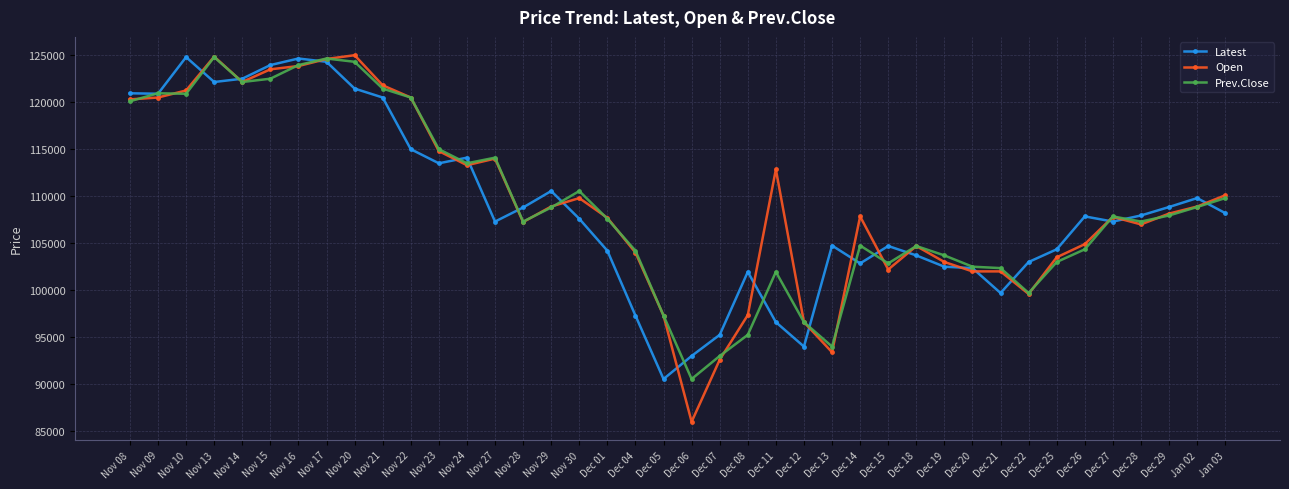

What is the total value across all series at Nov 24?

340900